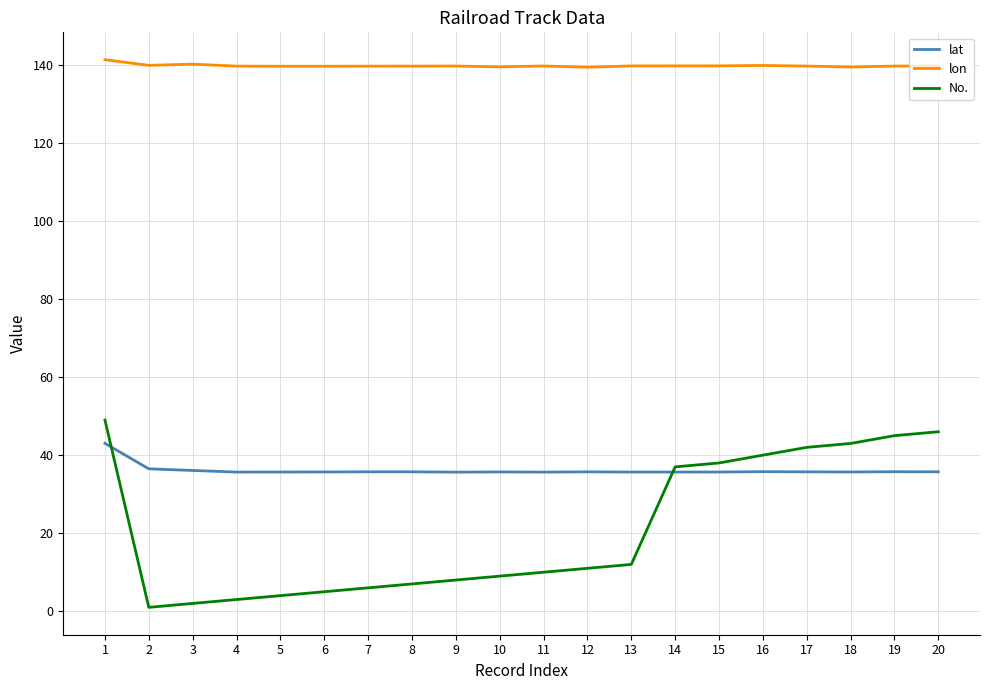

At 17, list the series in order from smallest to largest.

lat, No., lon